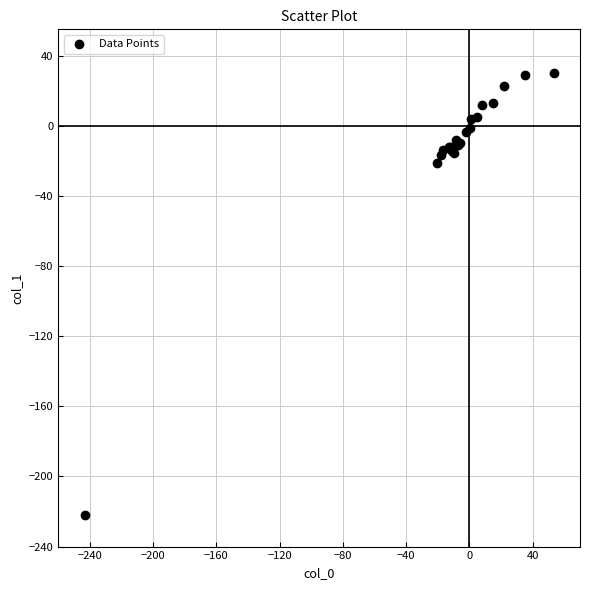

What Y value in the scatter plot is closest to -95?

-21.1